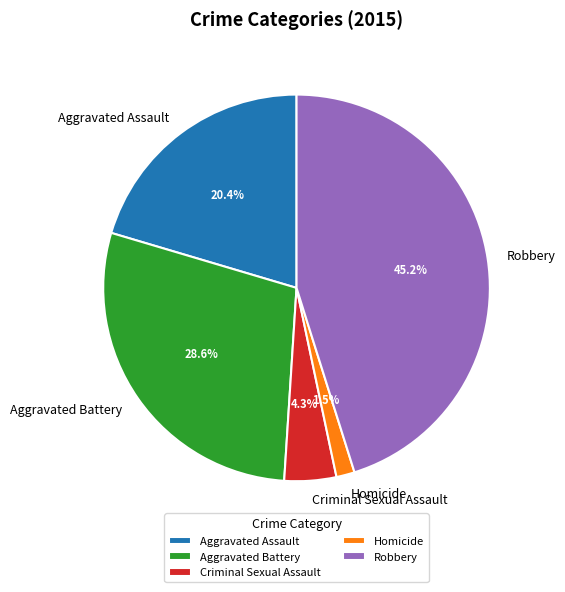

The Robbery slice represents 45% of the pie. True or false?

True